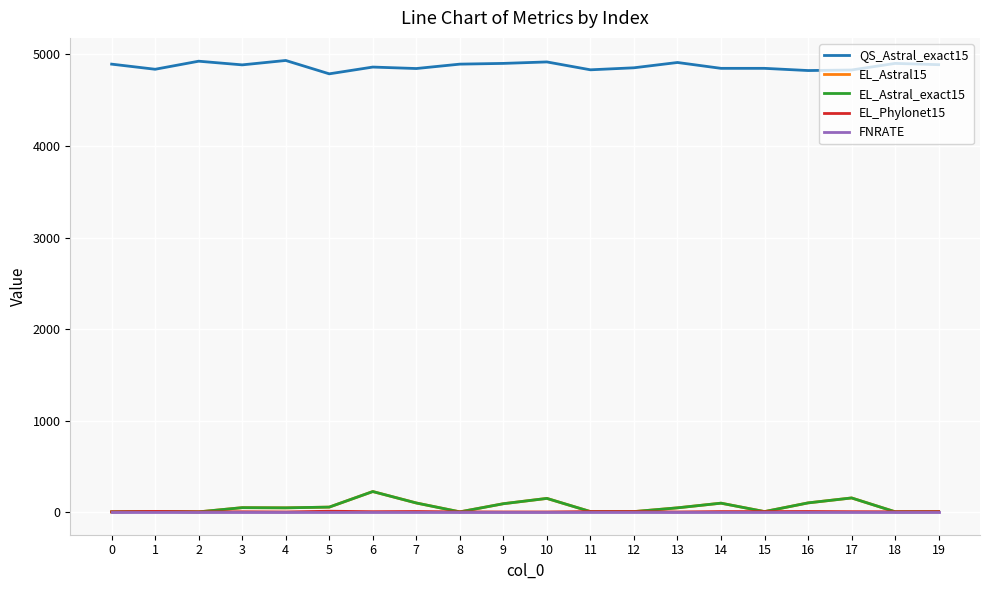

Reading left to right, what are all the values shown in this chart?

QS_Astral_exact15: 4894	4838	4926	4886	4934	4788	4862	4846	4894	4902	4918	4832	4854	4912	4848	4848	4824	4830	4902	4888
EL_Astral15: 3	8	3	49	47	55	225	100	3	92	150	6	6	47	98	6	101	155	4	5
EL_Astral_exact15: 3	8	3	49	47	55	225	100	3	92	150	6	6	47	98	6	101	155	4	5
EL_Phylonet15: 3	8	3	4	2	10	5	7	3	2	2	6	6	2	6	6	7	5	4	5
FNRATE: 0	0	0	0	0	0	0	0	0	0	0	0	0	0	0	0	0	0	0	0